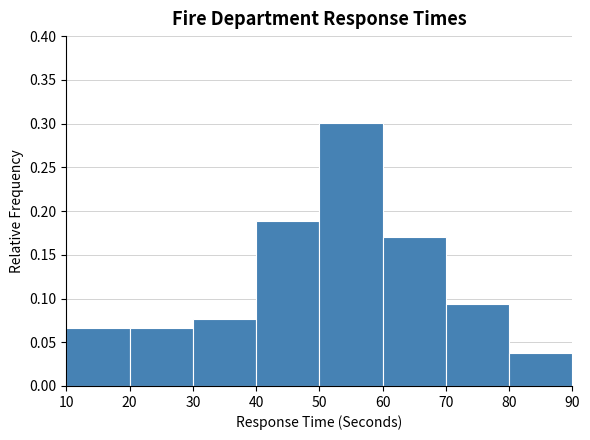

Which range on the x-axis has the tallest bar?

50 to 60